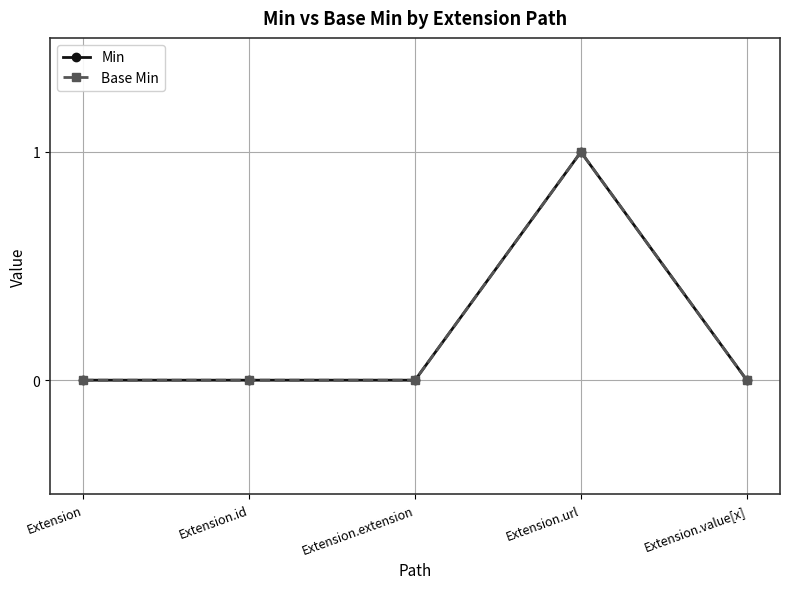

How many lines are shown in the chart?

2